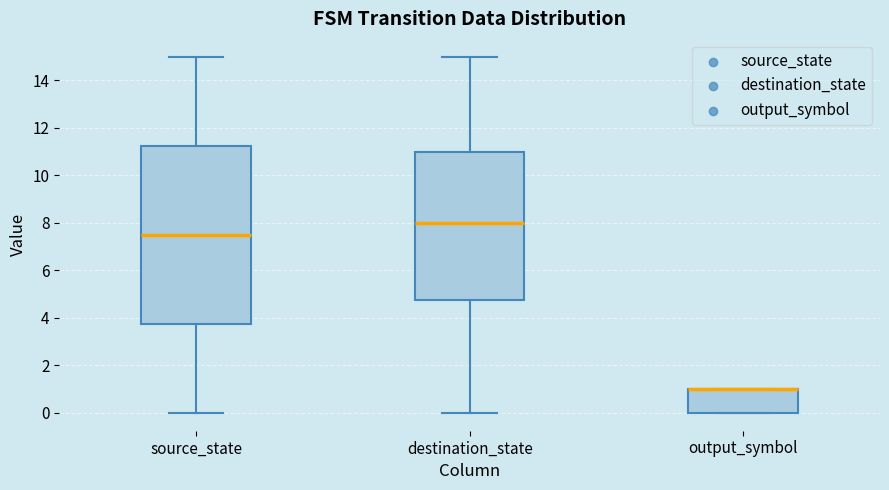

Comparing the boxes themselves (not the whiskers), which one is the tallest?

source_state